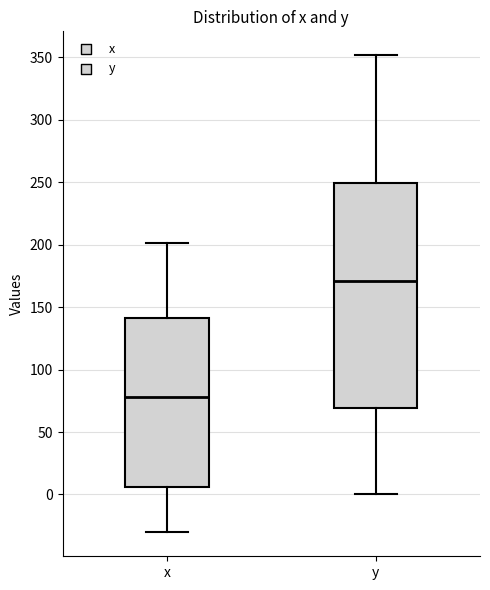

Reading left to right, read every box against the y-axis: the position of its median line, the range the box covers, and the ends of its whiskers. The values are not printed on the chart, so give them approximately, as read against the axis.

x: median 80, box 5 to 140, whiskers -30 to 200
y: median 170, box 70 to 250, whiskers 0 to 350